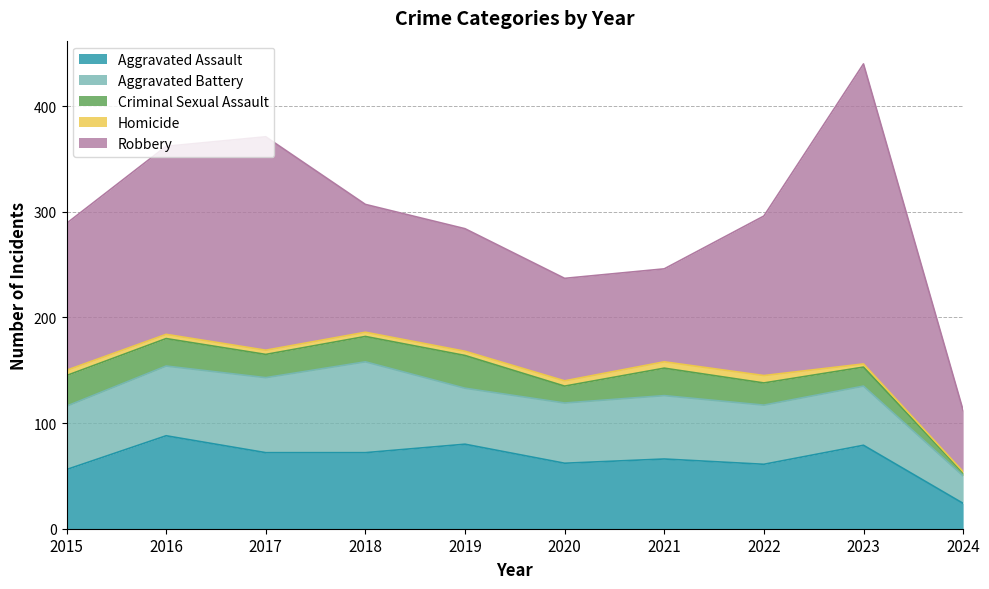

Reading right to left, extract all data points from this chart.

Aggravated Assault: 2024=24	2023=79	2022=61	2021=66	2020=62	2019=80	2018=72	2017=72	2016=88	2015=56
Aggravated Battery: 2024=26	2023=56	2022=56	2021=60	2020=57	2019=53	2018=86	2017=71	2016=66	2015=60
Criminal Sexual Assault: 2024=3	2023=18	2022=21	2021=26	2020=16	2019=31	2018=24	2017=22	2016=26	2015=29
Homicide: 2024=1	2023=3	2022=7	2021=6	2020=5	2019=4	2018=4	2017=4	2016=4	2015=5
Robbery: 2024=58	2023=284	2022=151	2021=88	2020=97	2019=116	2018=121	2017=202	2016=178	2015=139